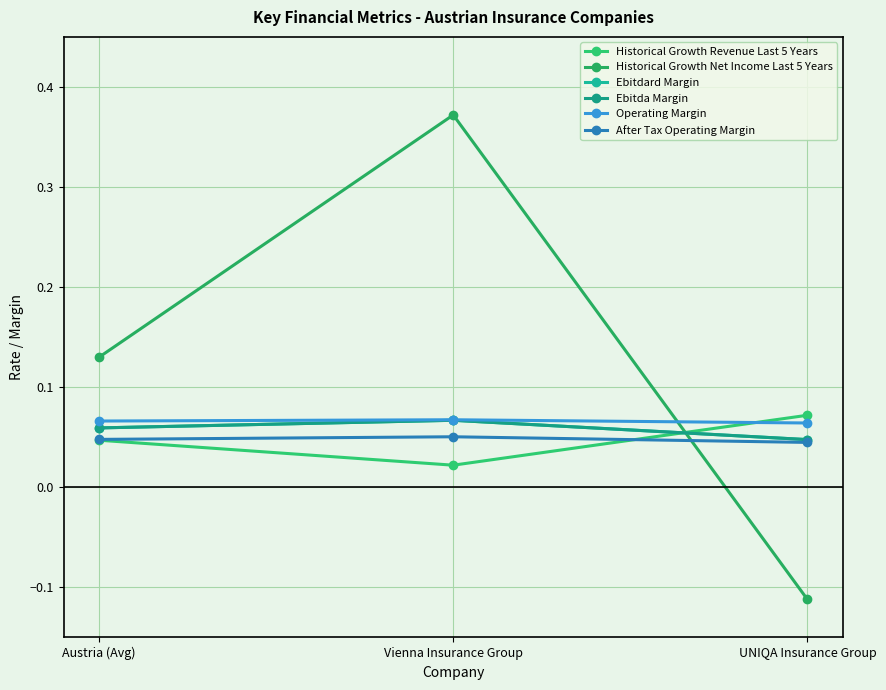

Does the chart have visible grid lines?

Yes